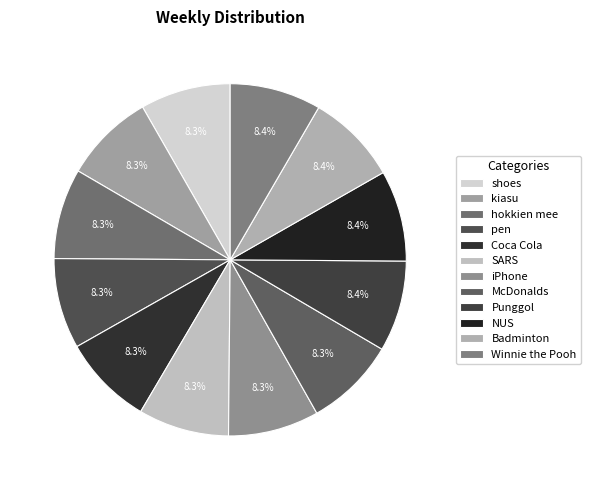

Count the number of slices in the pie.

12